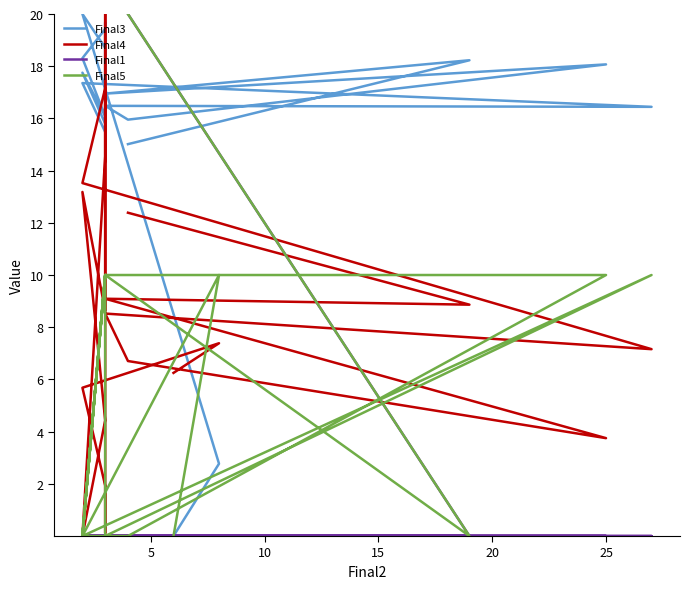

Which series has the largest range (max minus min)?

Final3